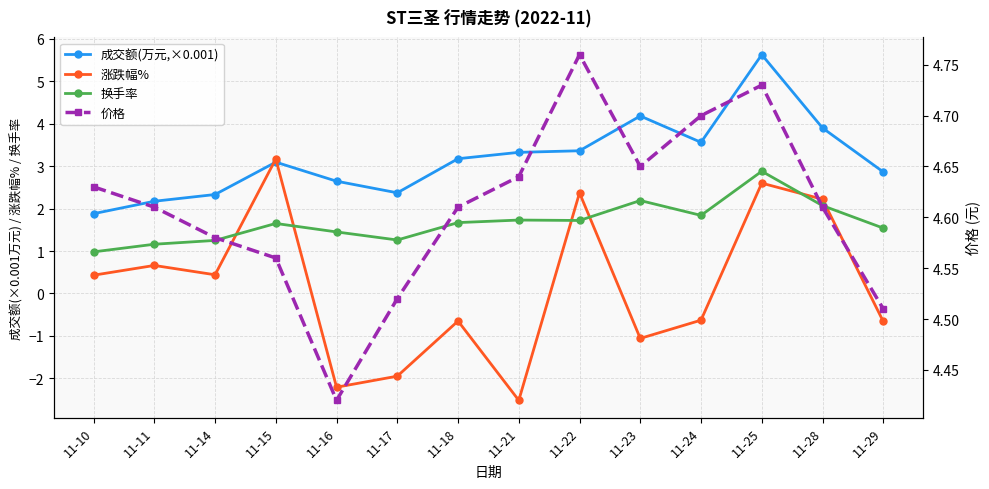

Reading left to right, extract all data points from this chart.

成交额(万元,×0.001): 11-10=1.9	11-11=2.2	11-14=2.3	11-15=3.1	11-16=2.6	11-17=2.4	11-18=3.2	11-21=3.3	11-22=3.4	11-23=4.2	11-24=3.6	11-25=5.6	11-28=3.9	11-29=2.9
涨跌幅%: 11-10=0.4	11-11=0.7	11-14=0.4	11-15=3.2	11-16=-2.2	11-17=-1.9	11-18=-0.7	11-21=-2.5	11-22=2.4	11-23=-1.1	11-24=-0.6	11-25=2.6	11-28=2.2	11-29=-0.7
换手率: 11-10=1.0	11-11=1.2	11-14=1.2	11-15=1.6	11-16=1.4	11-17=1.3	11-18=1.7	11-21=1.7	11-22=1.7	11-23=2.2	11-24=1.8	11-25=2.9	11-28=2.1	11-29=1.5
价格: 11-10=4.6	11-11=4.6	11-14=4.6	11-15=4.6	11-16=4.4	11-17=4.5	11-18=4.6	11-21=4.6	11-22=4.8	11-23=4.7	11-24=4.7	11-25=4.7	11-28=4.6	11-29=4.5